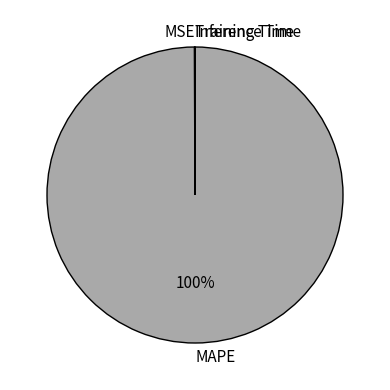

To the nearest percent, what is the average slice percentage?

25%